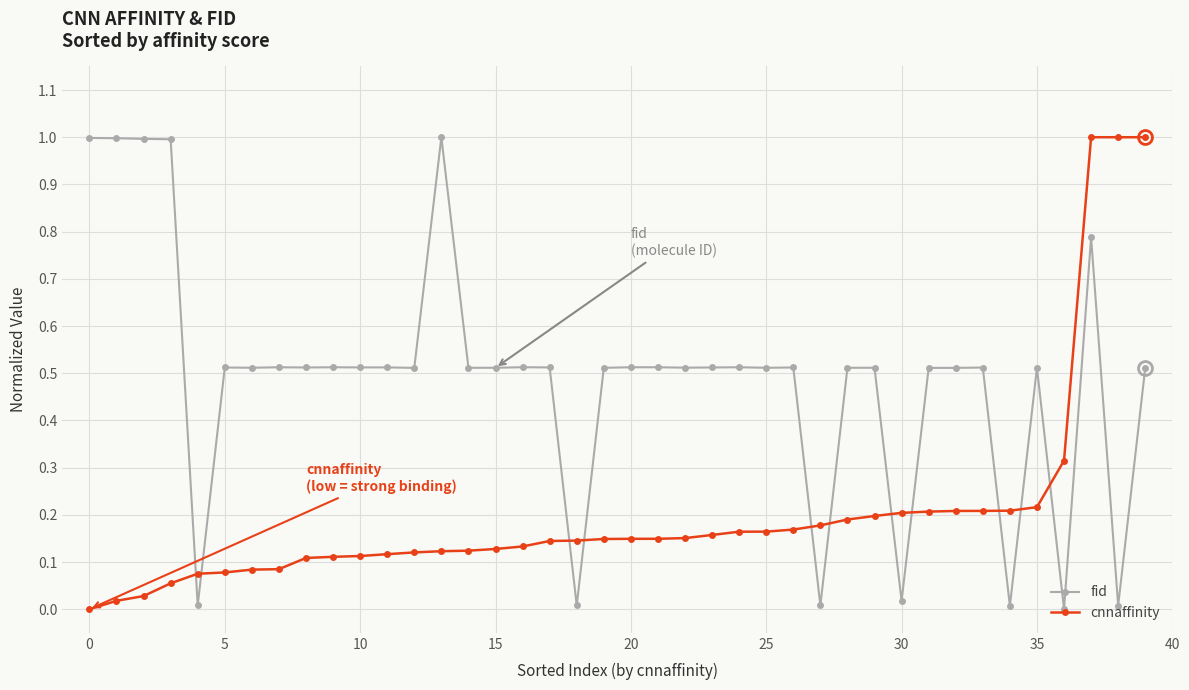

How many values in cnnaffinity are above zero?

39